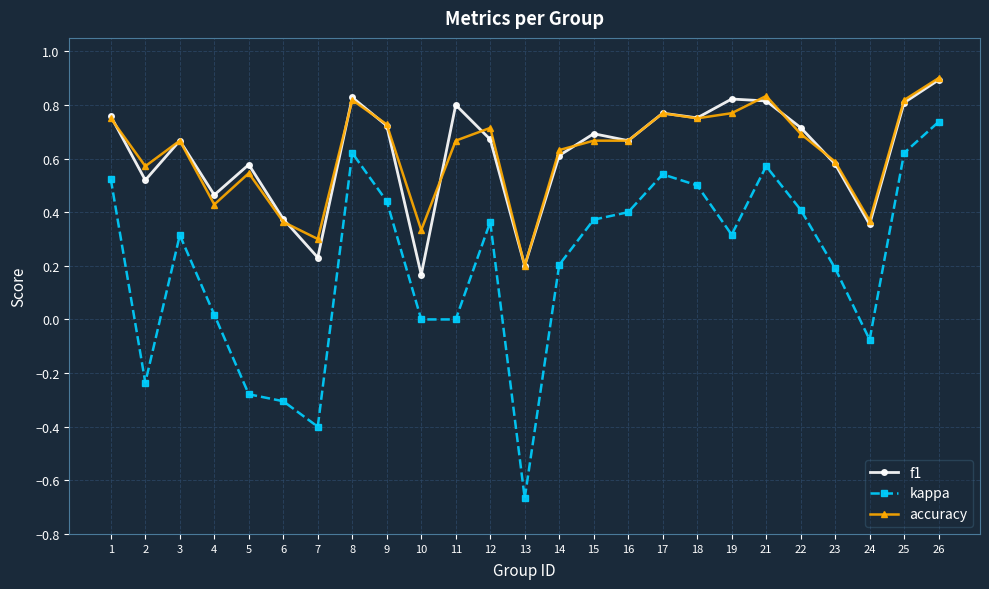

Count the f1 values in the range 0 to 1.

25